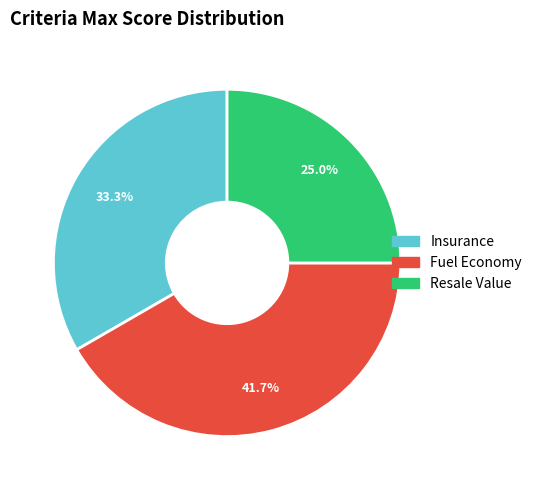

Between Insurance and Fuel Economy, which is larger?

Fuel Economy